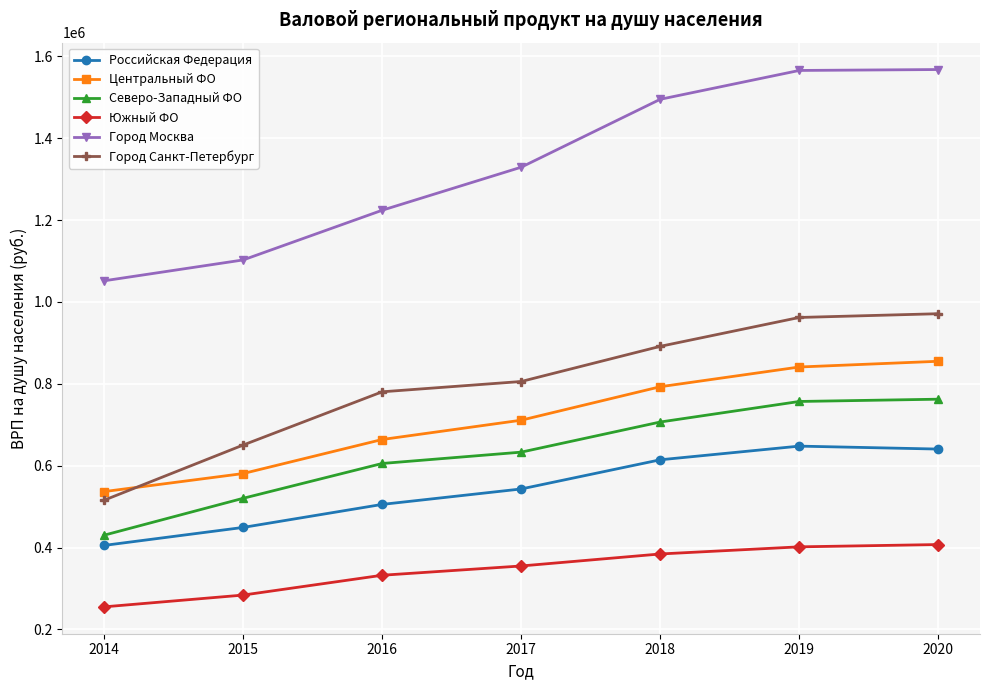

What is the highest value of the Центральный ФО series?

854978.5